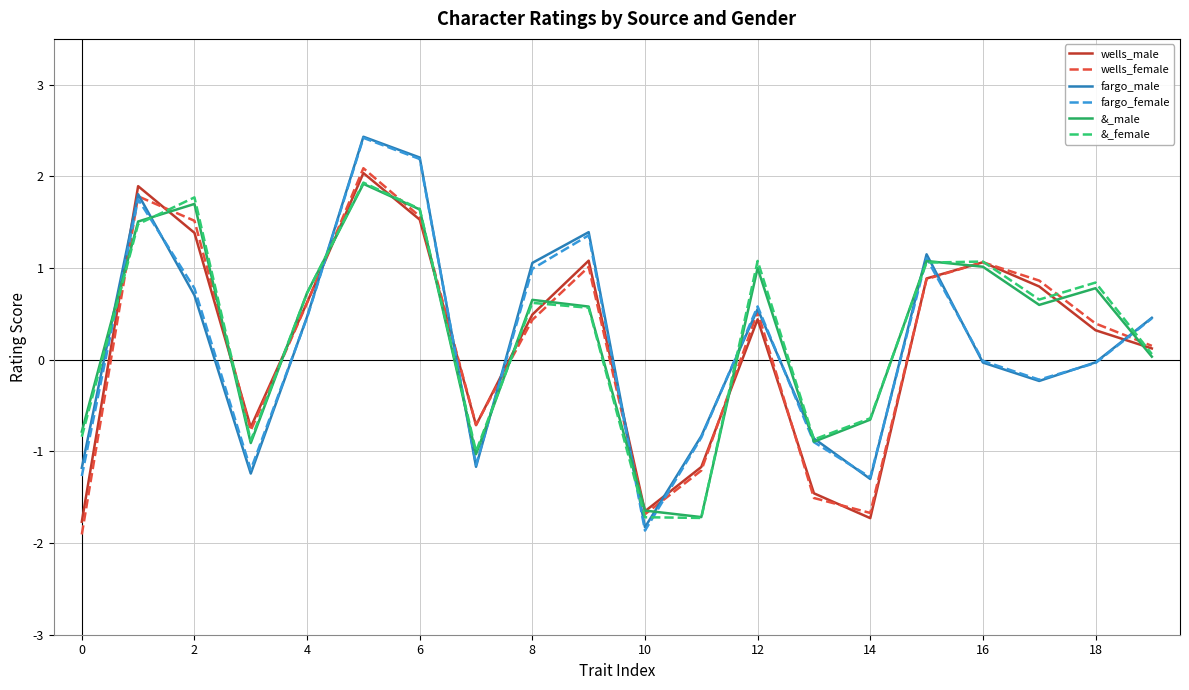

What is the highest value of the wells_male series?

2.0